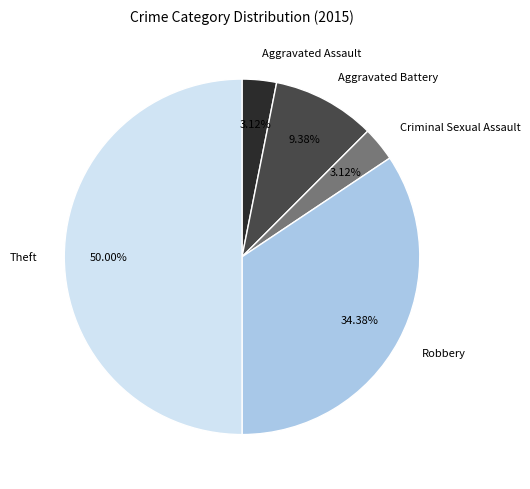

Which slice is the largest?

Theft